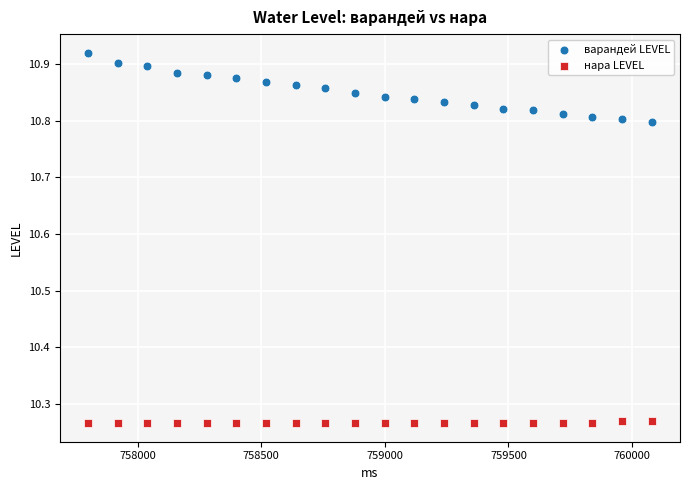

Which series has the widest spread of Y values?

варандей LEVEL